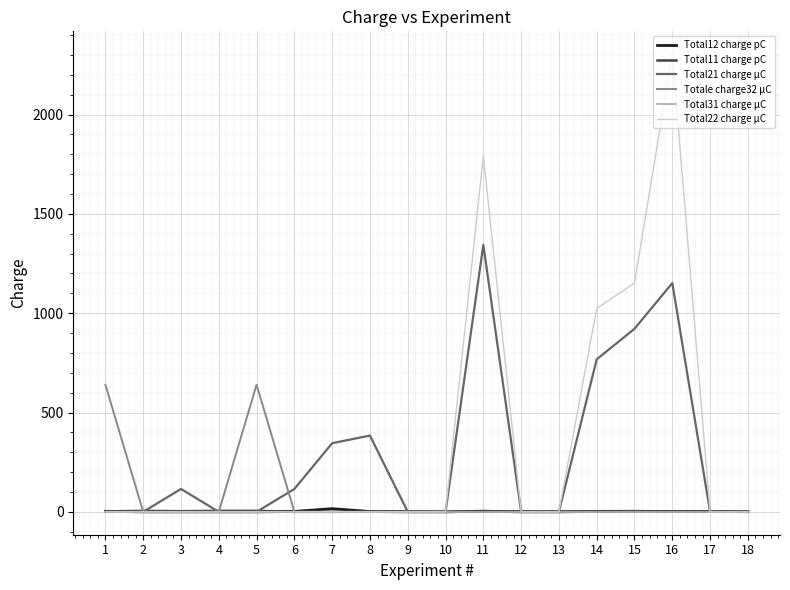

What is the total value across all series at 12?

2.2